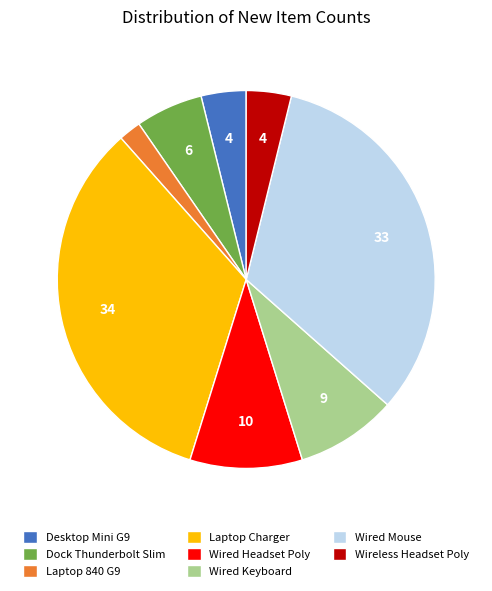

Is there a majority slice in this chart?

No